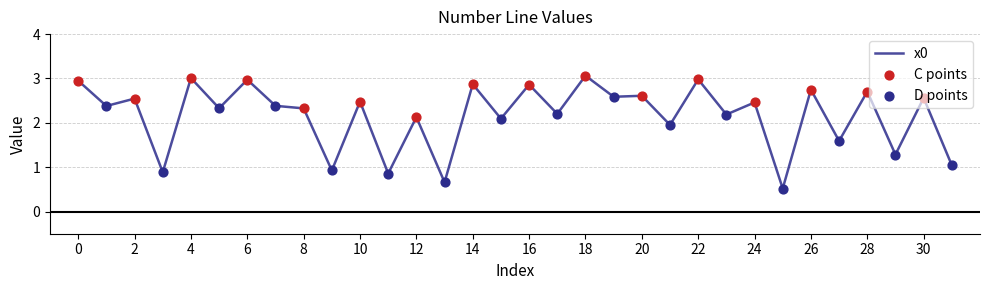

What is the greatest value displayed?

3.1